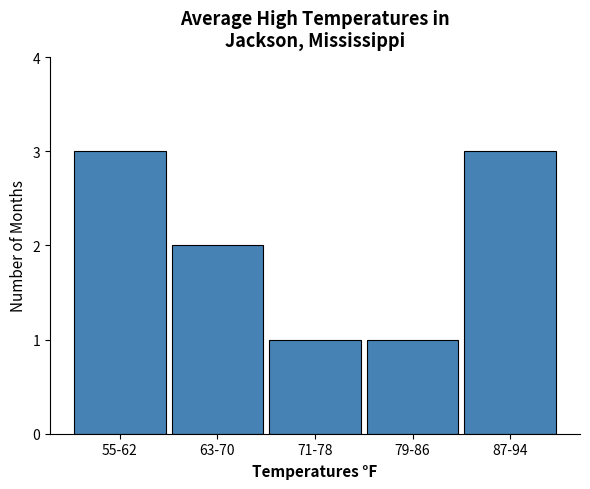

Reading left to right, extract all data points from this chart.

55-62=3	63-70=2	71-78=1	79-86=1	87-94=3